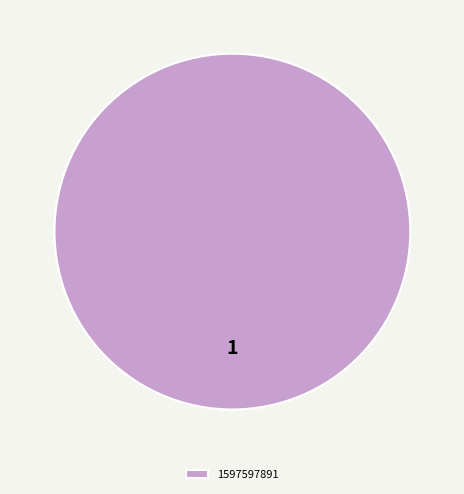

Rank the categories by value from lowest to highest.

1597597891